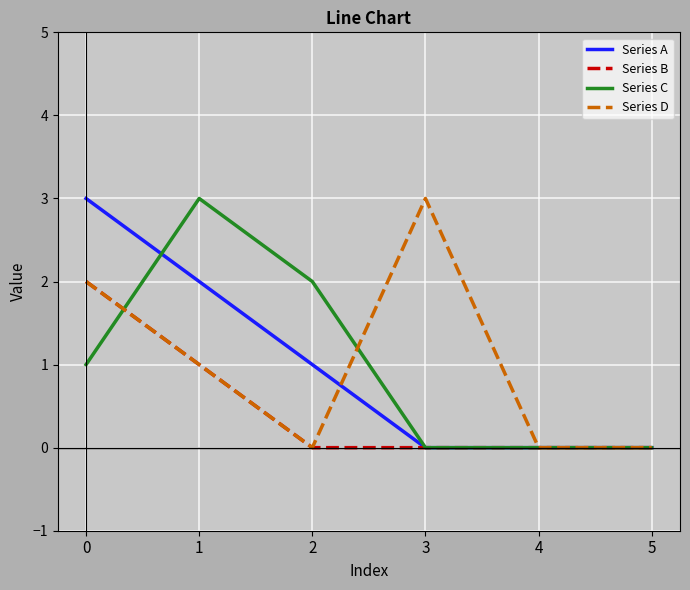

Does the chart display data point markers on the line(s)?

No